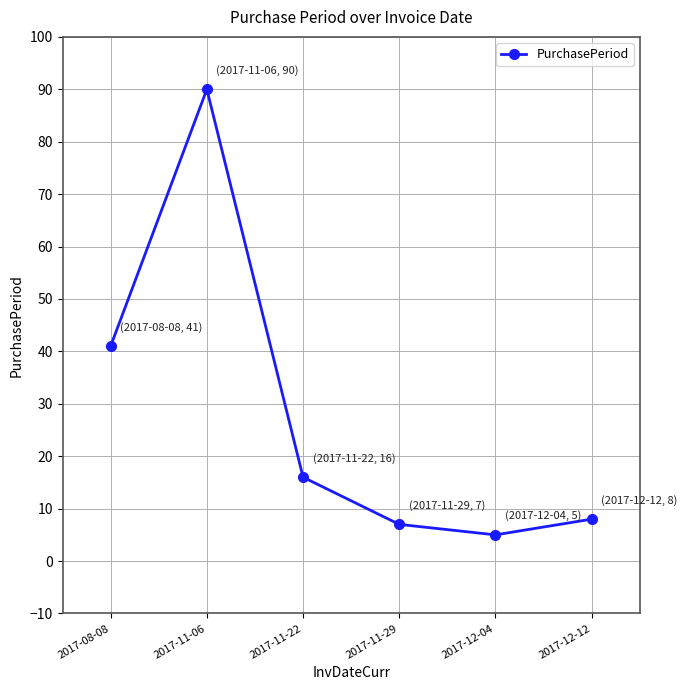

Between 2017-11-22 and 2017-11-06, which is larger?

2017-11-06